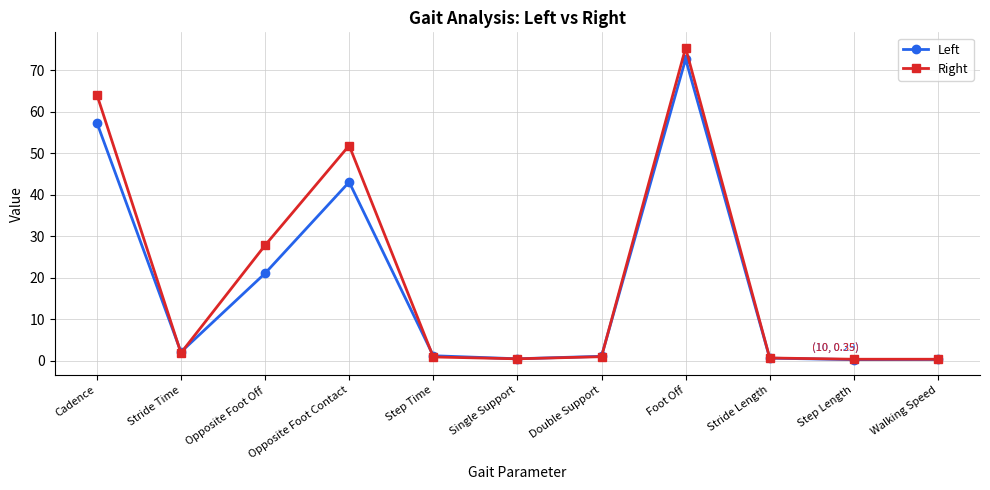

Which series has the largest range (max minus min)?

Right